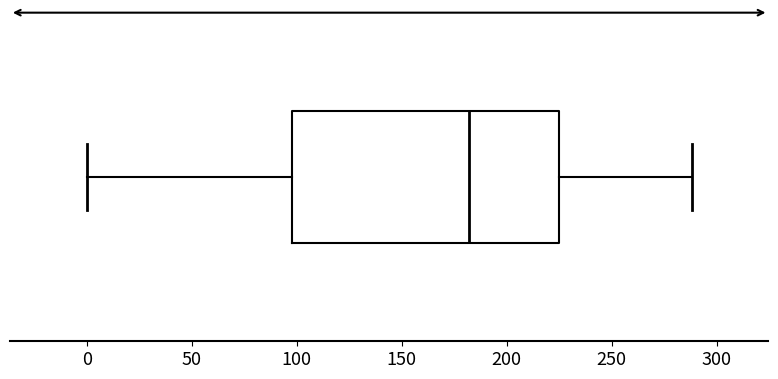

Transcribe this box plot: give where the median line is, the range the box spans, and where the two whiskers end, as read against the x-axis. The values are not printed on the chart, so give them approximately, as read against the axis.

median 180, box 100 to 225, whiskers 0 to 290